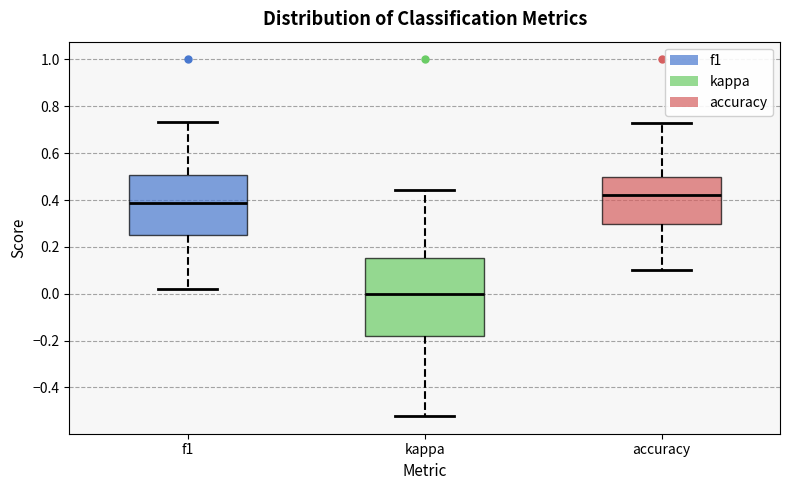

Where does the upper whisker of the box for f1 end on the y-axis? The values are not printed on the chart, so give them approximately, as read against the axis.

0.74